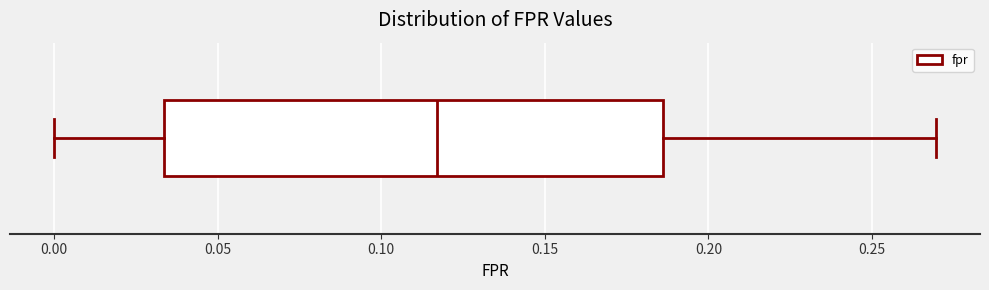

Read this box plot against the x-axis: the position of the median line, the range covered by the box, and the ends of both whiskers. The values are not printed on the chart, so give them approximately, as read against the axis.

median 0.115, box 0.035 to 0.185, whiskers 0.000 to 0.270